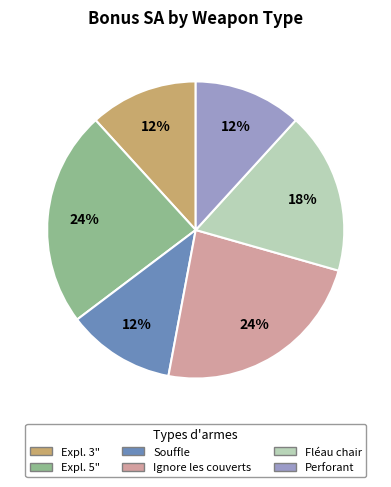

To the nearest percent, what is the combined percentage of Perforant and Fléau chair?

29%